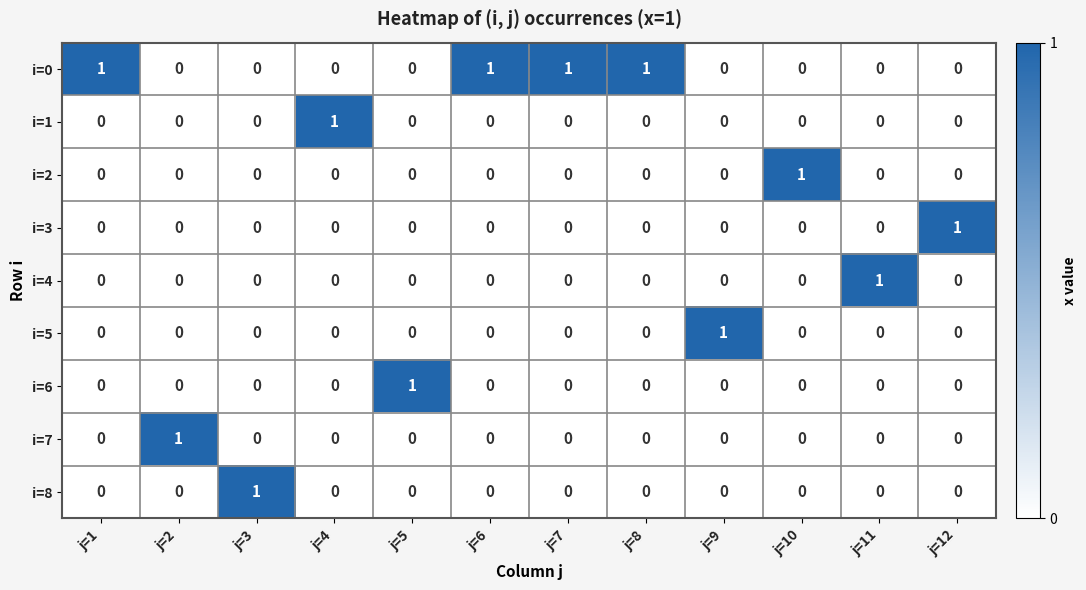

Count the i=3 values in the range 0 to 1.

12